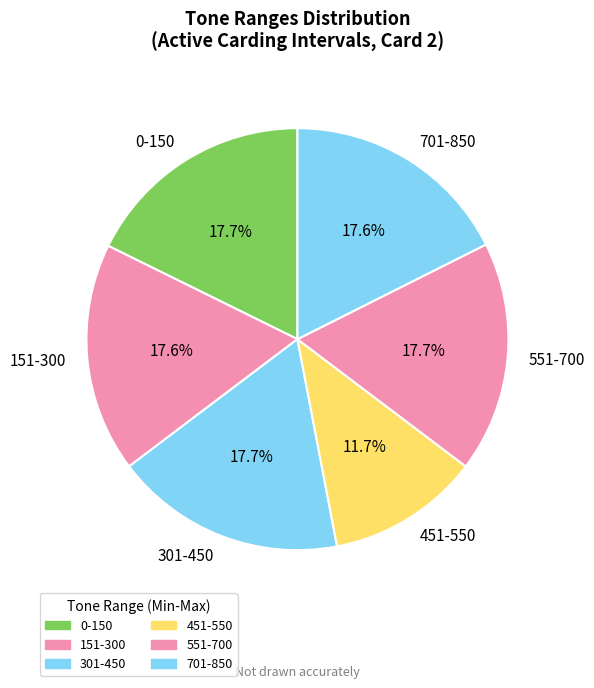

What portion of the pie excludes 301-450?

82.3%